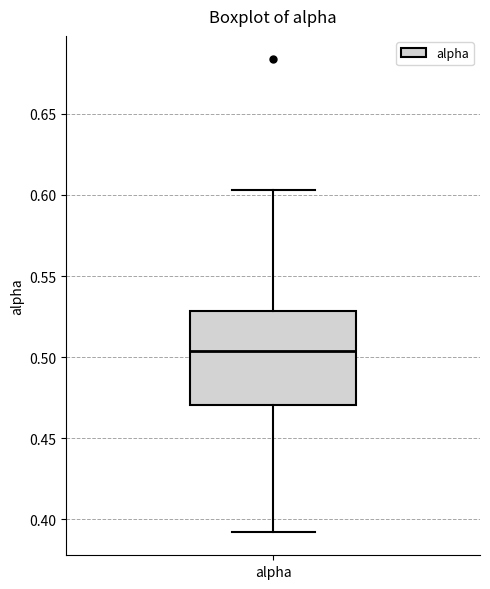

Read this box plot against the y-axis: the position of the median line, the range covered by the box, and the ends of both whiskers. The values are not printed on the chart, so give them approximately, as read against the axis.

median 0.505, box 0.470 to 0.530, whiskers 0.390 to 0.605